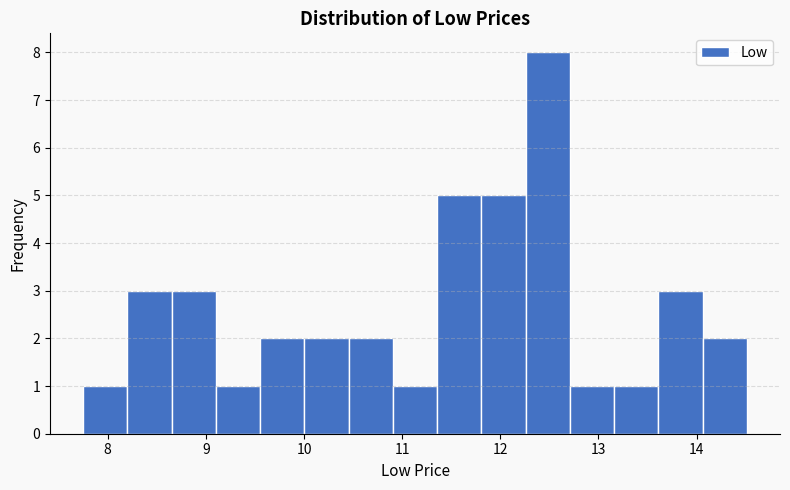

Reading left to right, transcribe this chart: for each bar, give the range it covers on the x-axis and its height. Neither the bar edges nor the heights are printed on the chart, so give them approximately, as read against the axes.

7.8 to 8.2: 1
8.2 to 8.7: 3
8.7 to 9.1: 3
9.1 to 9.6: 1
9.6 to 10.0: 2
10.0 to 10.5: 2
10.5 to 10.9: 2
10.9 to 11.4: 1
11.4 to 11.8: 5
11.8 to 12.3: 5
12.3 to 12.7: 8
12.7 to 13.2: 1
13.2 to 13.6: 1
13.6 to 14.1: 3
14.1 to 14.5: 2